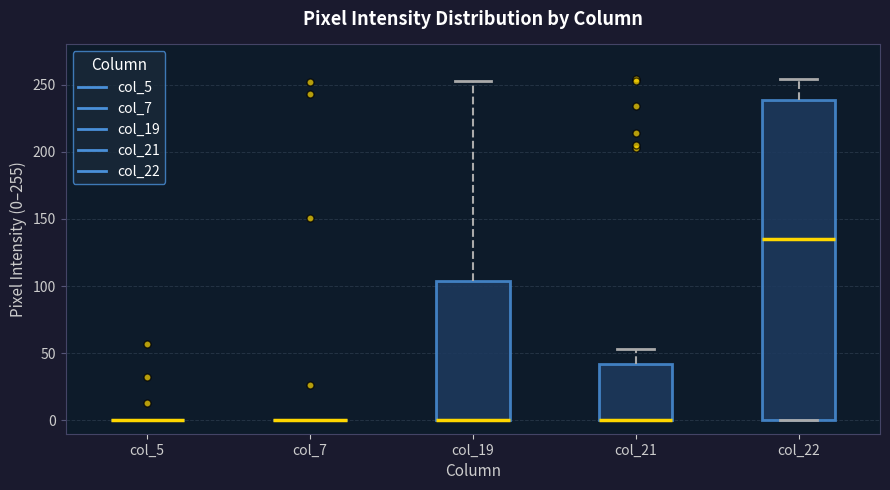

Reading left to right, transcribe this box plot: for each box, give where its median line is, the range the box spans, and where its two whiskers end, as read against the y-axis. The values are not printed on the chart, so give them approximately, as read against the axis.

col_5: box collapsed to a line at 0, whiskers 0 to 0
col_7: box collapsed to a line at 0, whiskers 0 to 0
col_19: median 0 (drawn on the box's lower edge), box 0 to 105, whiskers 0 to 255
col_21: median 0 (drawn on the box's lower edge), box 0 to 40, whiskers 0 to 55
col_22: median 135, box 0 to 240, whiskers 0 to 255